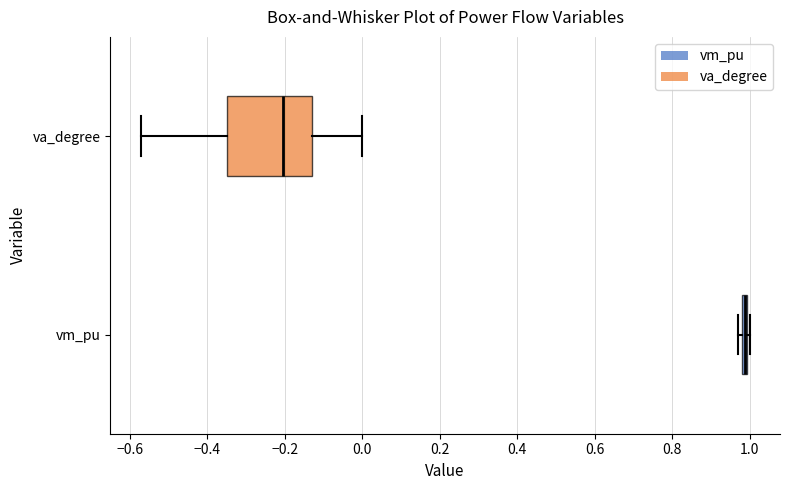

Where does the right whisker of the box for va_degree end on the x-axis? The values are not printed on the chart, so give them approximately, as read against the axis.

0.00